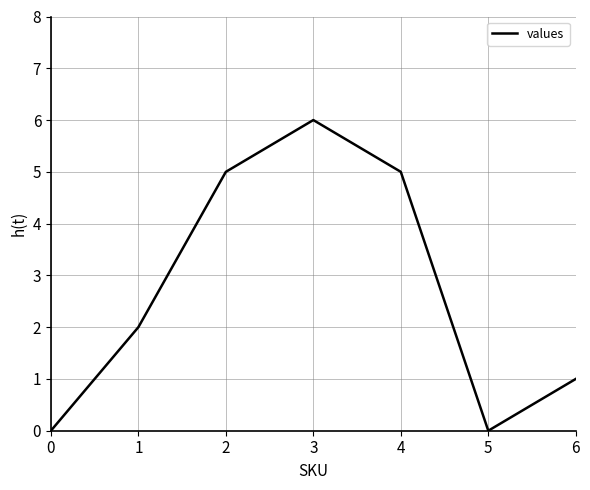

What is the difference between the values at 0 and 1?

2